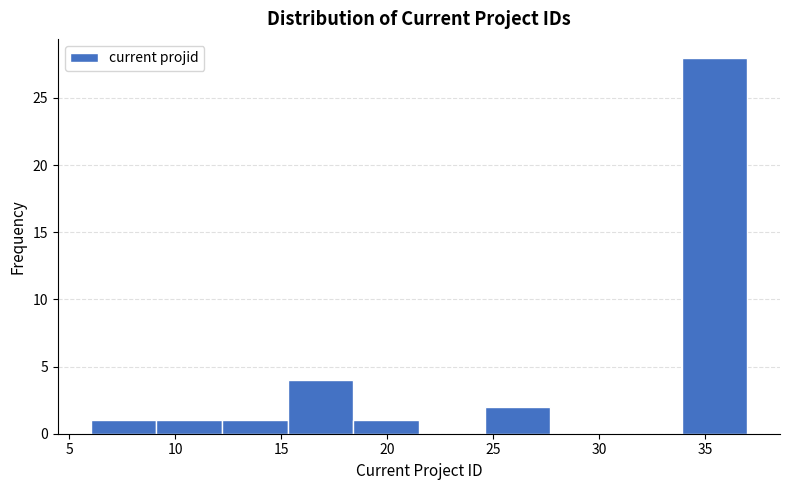

Over which range of the x-axis is the bar tallest?

33.9 to 37.0